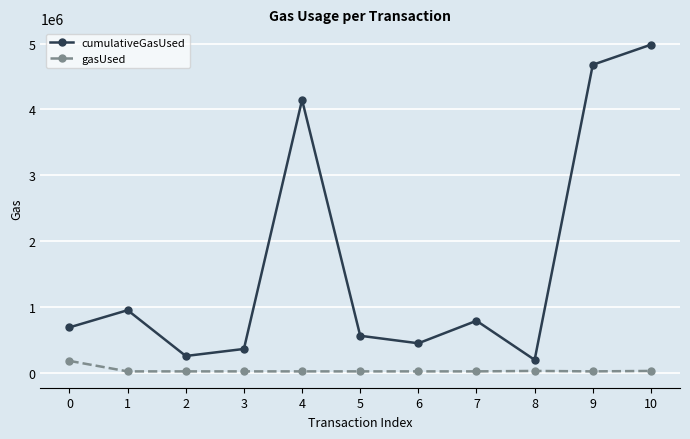

At 5, list the series in order from largest to smallest.

cumulativeGasUsed, gasUsed